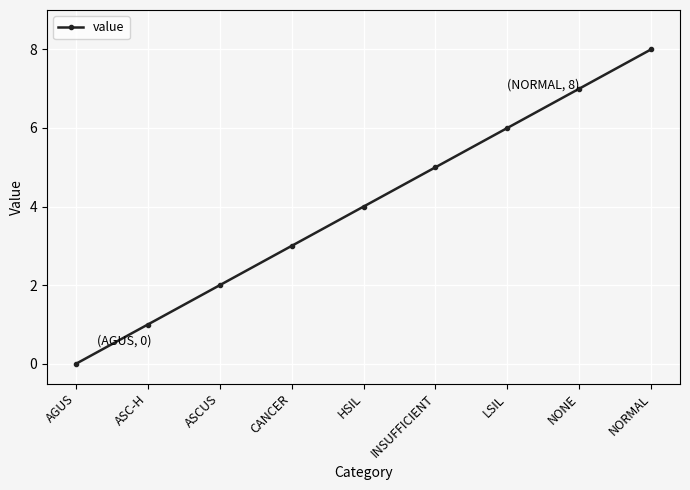

Rank the categories by value from highest to lowest.

NORMAL, NONE, LSIL, INSUFFICIENT, HSIL, CANCER, ASCUS, ASC-H, AGUS